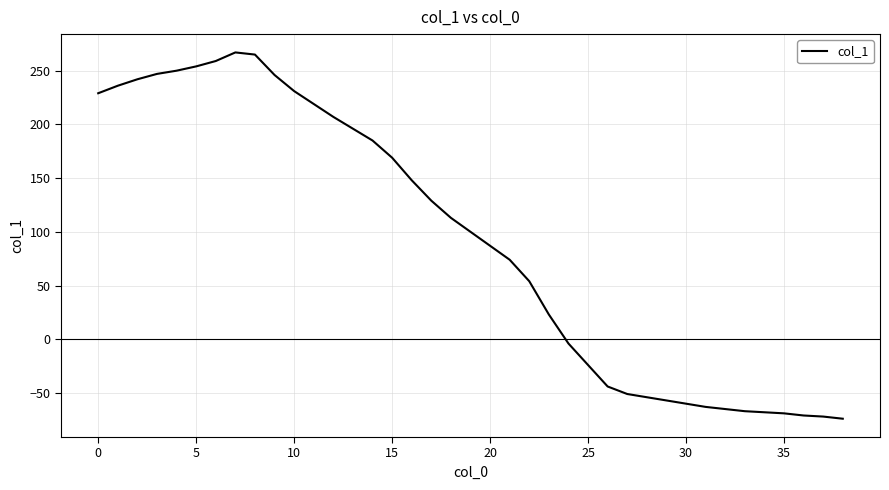

What is the minimum value shown in the chart?

-74